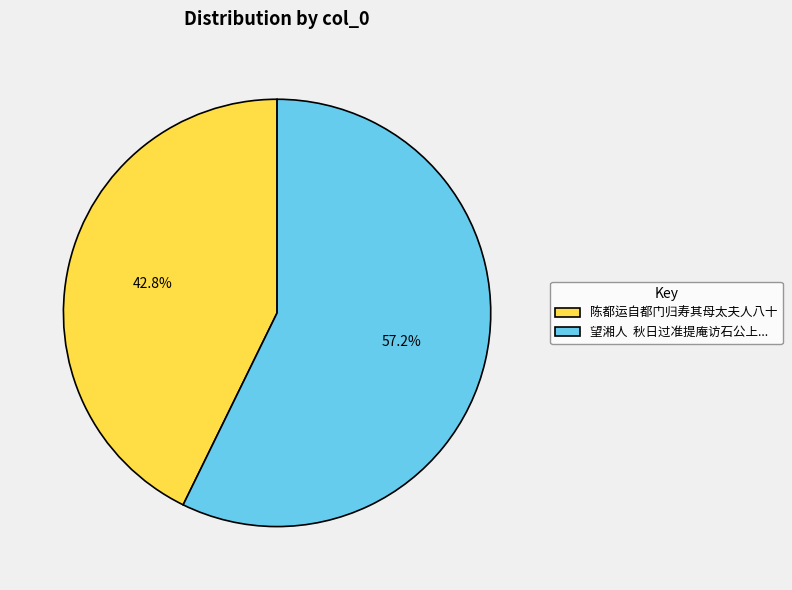

To the nearest percent, what is the average slice percentage?

50%